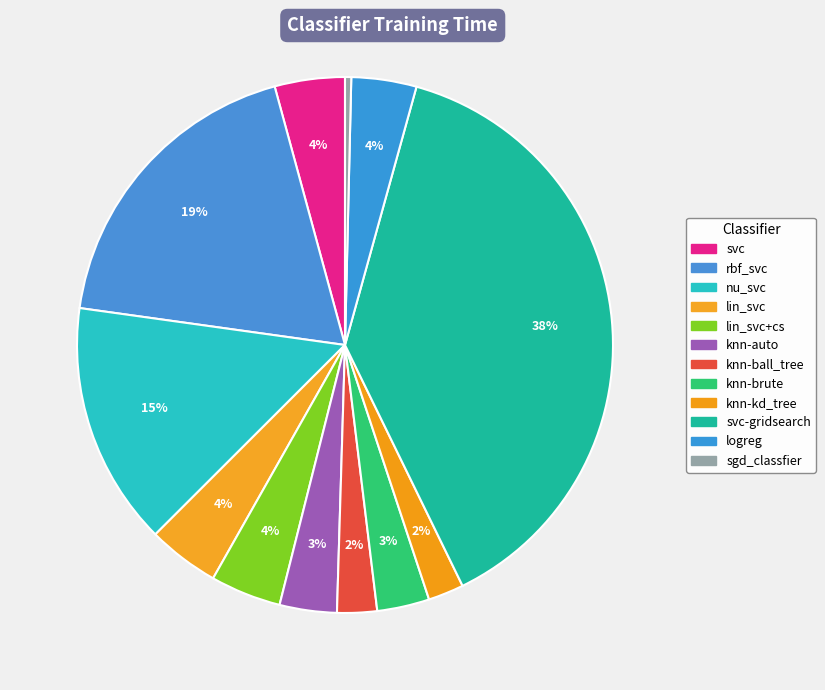

Count the number of slices in the pie.

12